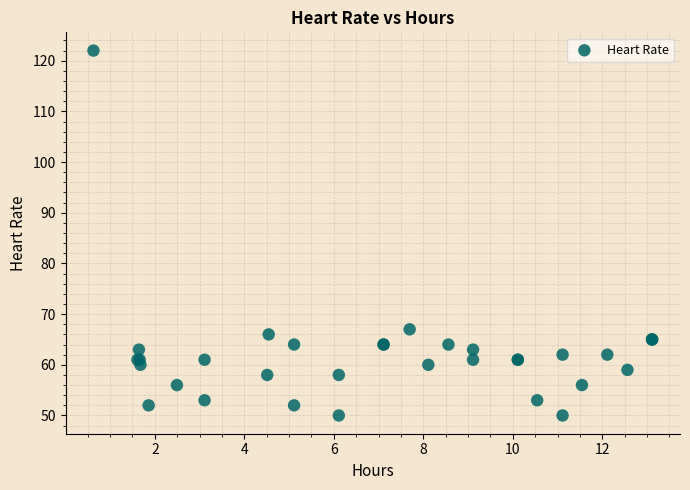

What Y value in the scatter plot is closest to 86?

67